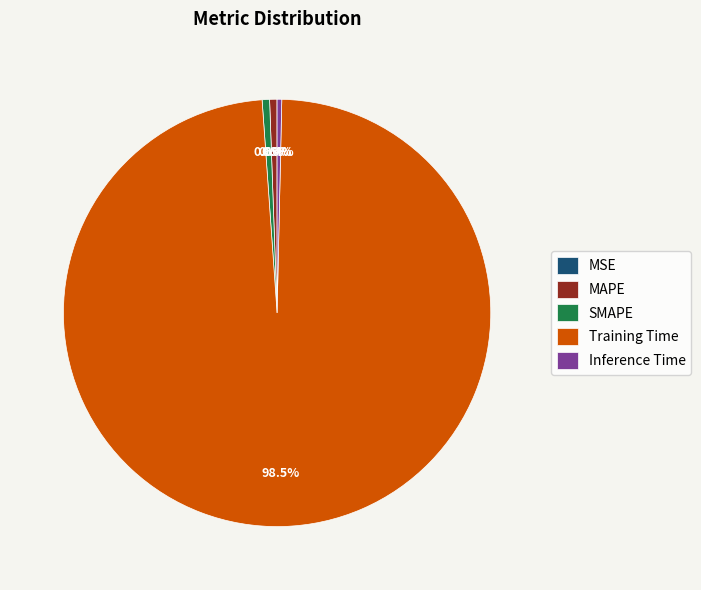

Which slice is the largest?

Training Time